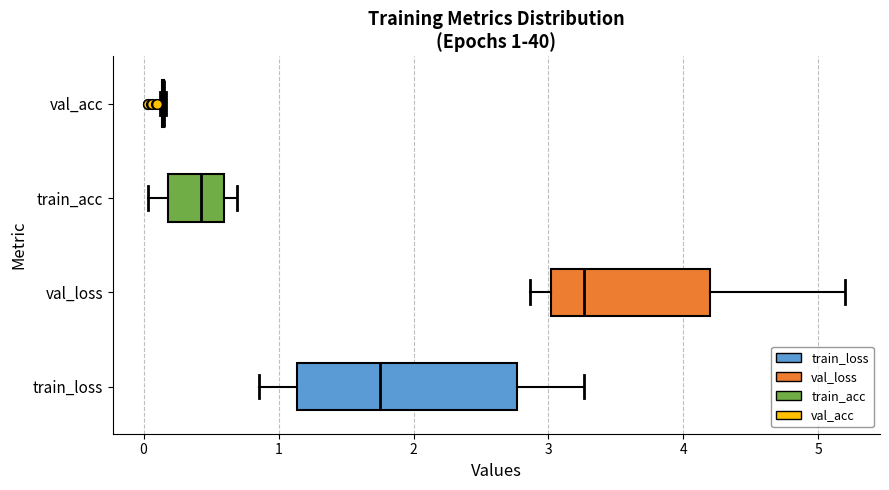

Which box is the widest, from its left edge to its right edge?

train_loss